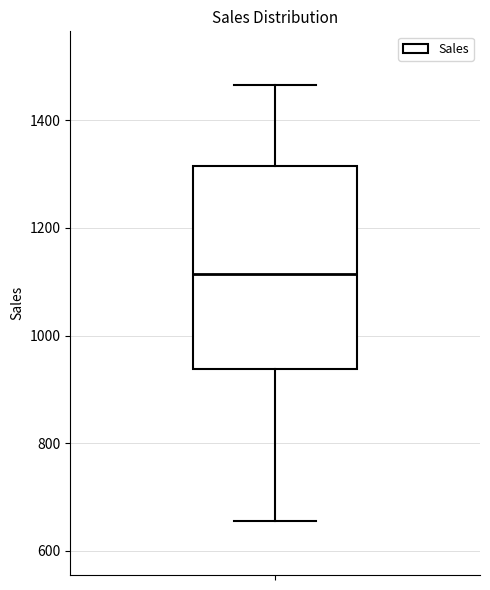

Where is the upper edge of the box on the y-axis? The values are not printed on the chart, so give them approximately, as read against the axis.

1320